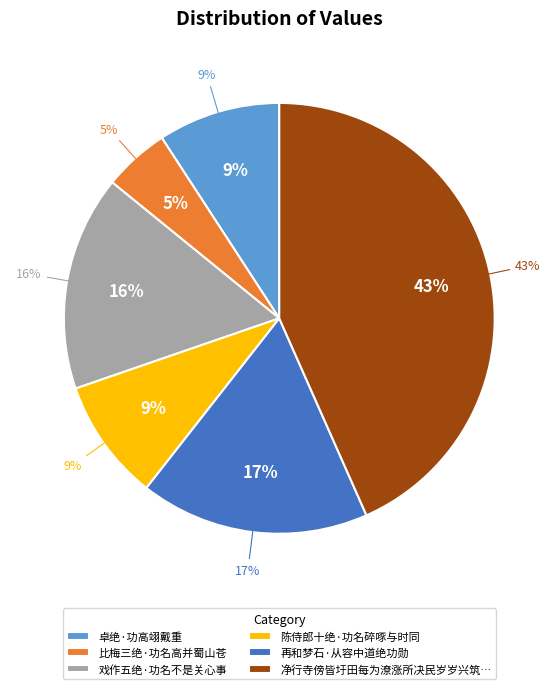

True or false: 再和梦石·从容中道绝功勋 accounts for 17% of the total.

True